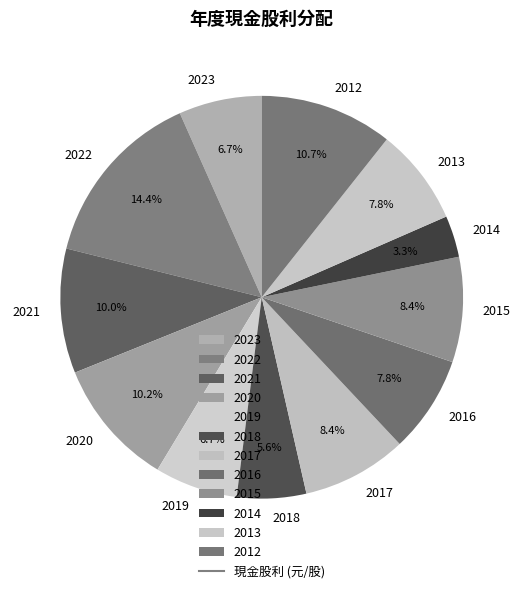

To the nearest percent, what portion does 2020 represent?

10%